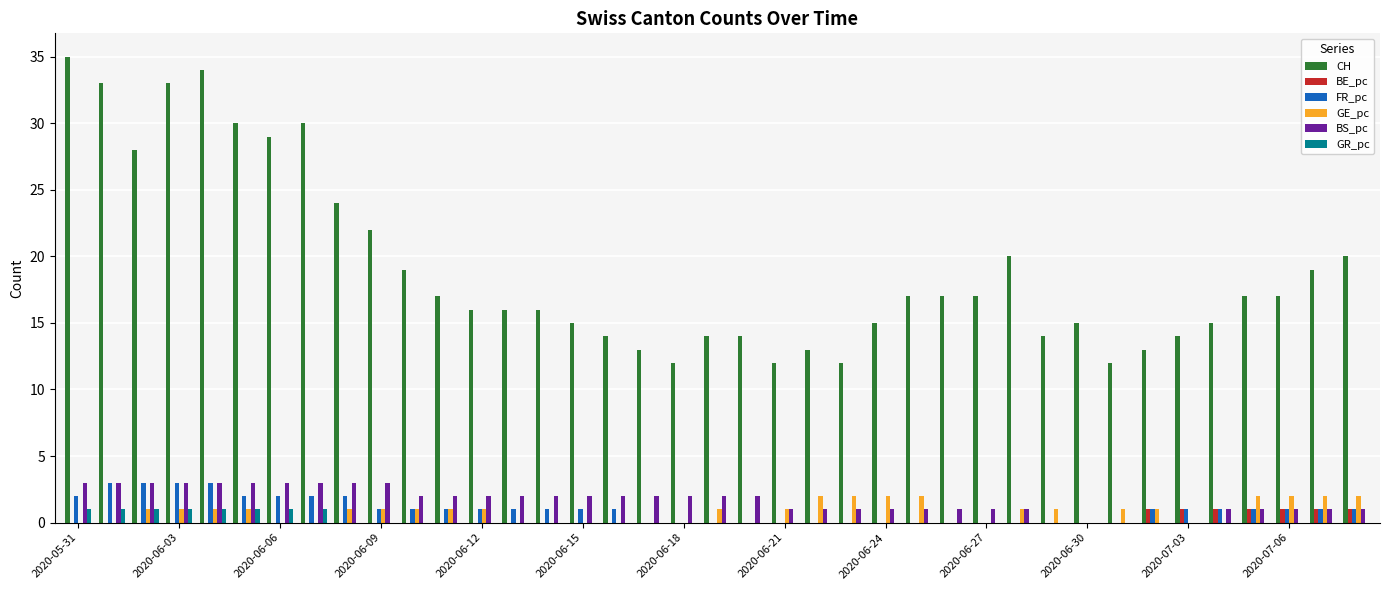

What is the sum of all FR_pc values?

37